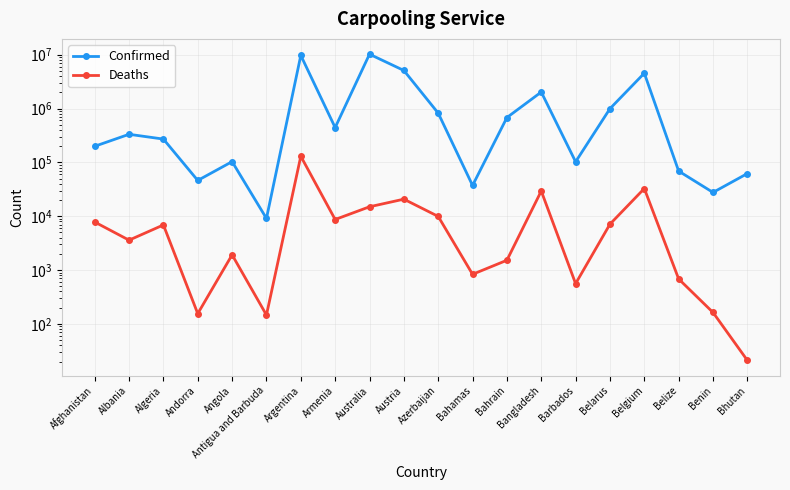

Reading left to right, extract all data points from this chart.

Confirmed: Afghanistan=198876	Albania=332066	Algeria=270654	Andorra=46147	Angola=103131	Antigua and Barbuda=9089	Argentina=9708420	Armenia=442875	Australia=10207587	Austria=5090354	Azerbaijan=820998	Bahamas=37267	Bahrain=679560	Bangladesh=2023145	Barbados=102488	Belarus=994037	Belgium=4533249	Belize=68826	Benin=27638	Bhutan=61969
Deaths: Afghanistan=7799	Albania=3589	Algeria=6879	Andorra=155	Angola=1917	Antigua and Barbuda=146	Argentina=129897	Armenia=8683	Australia=14963	Austria=20723	Azerbaijan=9907	Bahamas=833	Bahrain=1520	Bangladesh=29360	Barbados=559	Belarus=7118	Belgium=32659	Belize=683	Benin=163	Bhutan=21